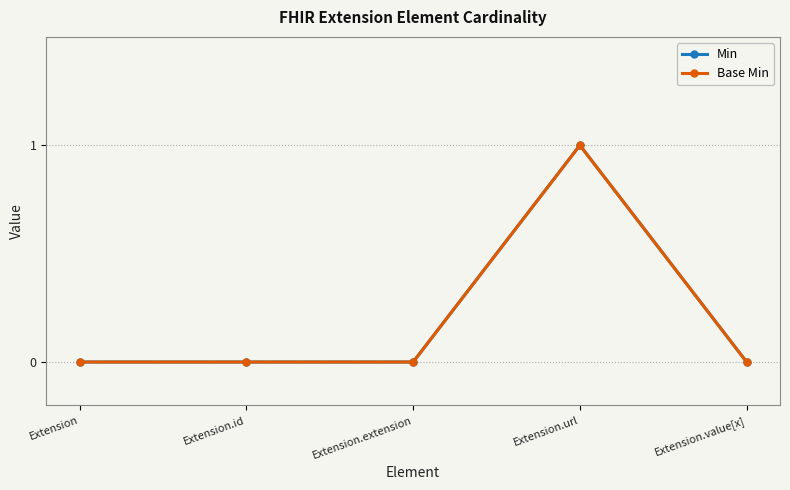

Reading right to left, what are all the values shown in this chart?

Min: Extension.value[x]=0	Extension.url=1	Extension.extension=0	Extension.id=0	Extension=0
Base Min: Extension.value[x]=0	Extension.url=1	Extension.extension=0	Extension.id=0	Extension=0